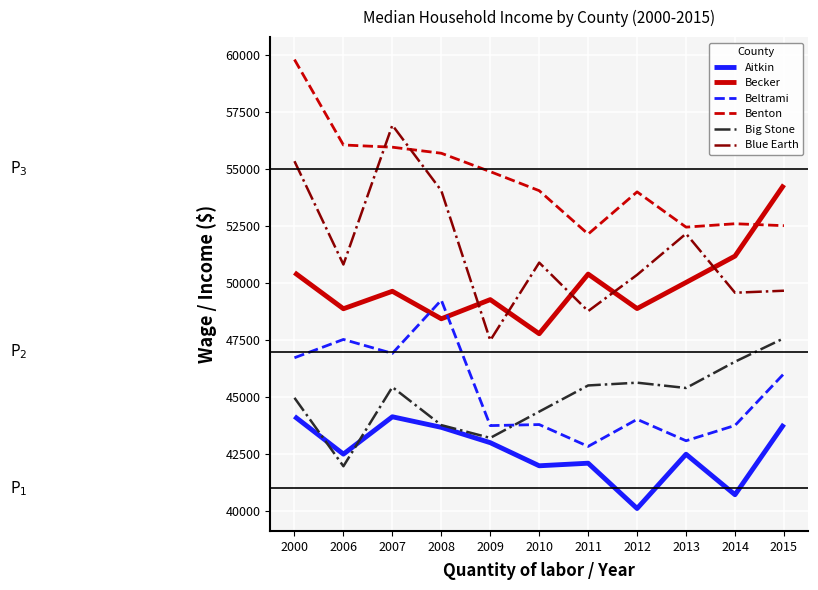

At which category is the sum across all series the highest?

2000